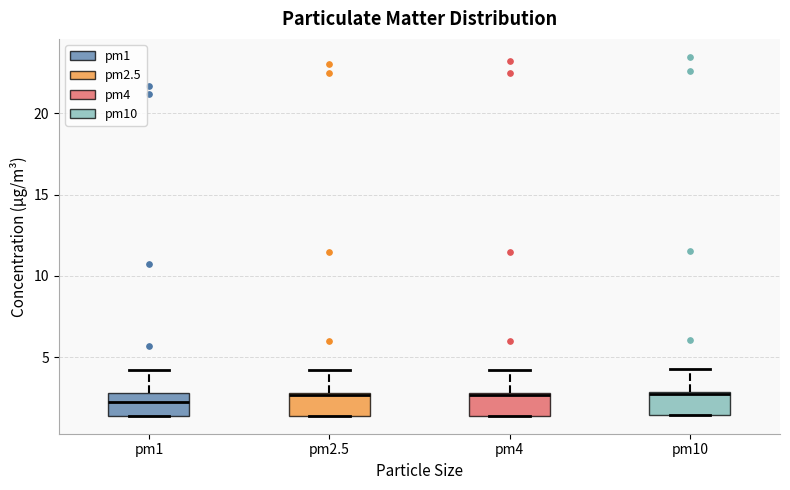

Reading left to right, read every box against the y-axis: the position of its median line, the range the box covers, and the ends of its whiskers. The values are not printed on the chart, so give them approximately, as read against the axis.

pm1: median 2.0, box 1.5 to 3.0, whiskers 1.5 to 4.0
pm2.5: median 2.5, box 1.5 to 3.0, whiskers 1.5 to 4.0
pm4: median 2.5, box 1.5 to 3.0, whiskers 1.5 to 4.0
pm10: median 2.5 (drawn on the box's upper edge), box 1.5 to 3.0, whiskers 1.5 to 4.5